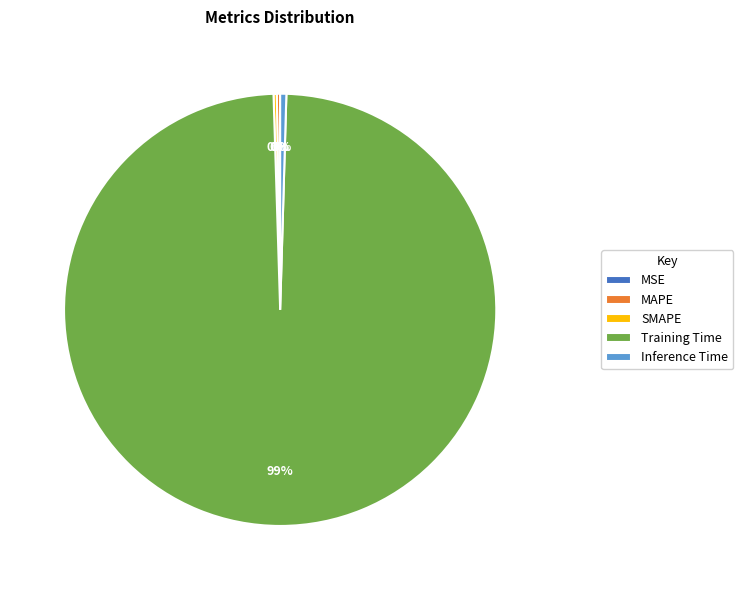

Is there any slice that represents more than half of the pie?

Yes